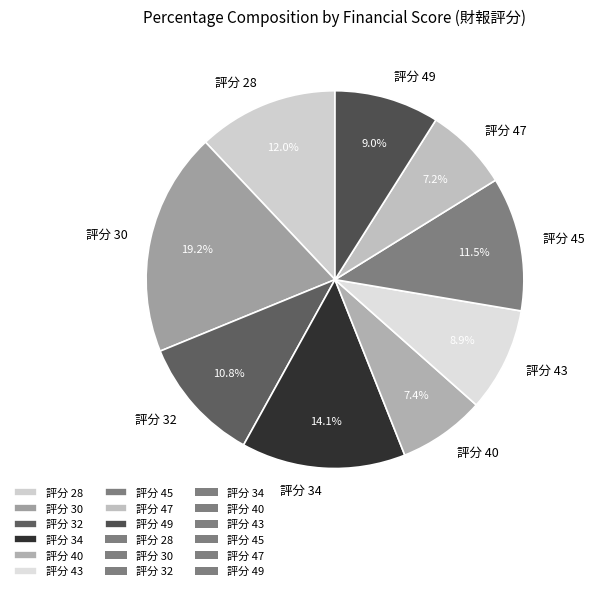

Which has a higher value, 評分 32 or 評分 49?

評分 32